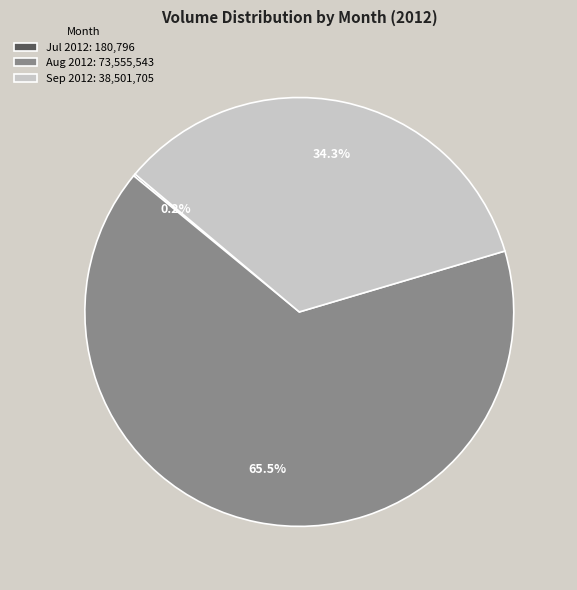

What portion of the pie excludes Aug 2012: 73,555,543?

34.5%